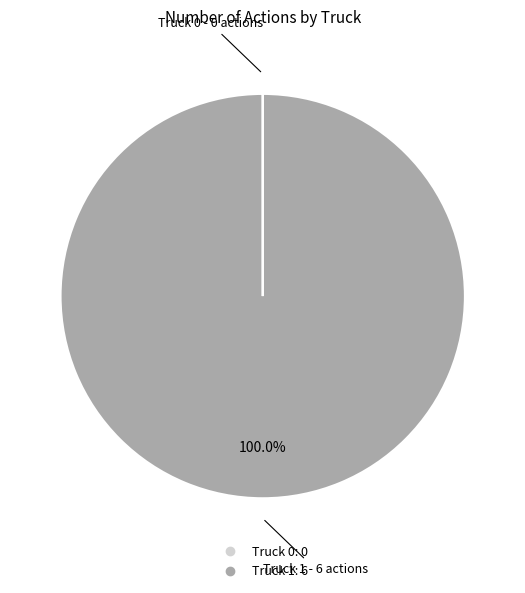

Is there any slice that represents more than half of the pie?

Yes